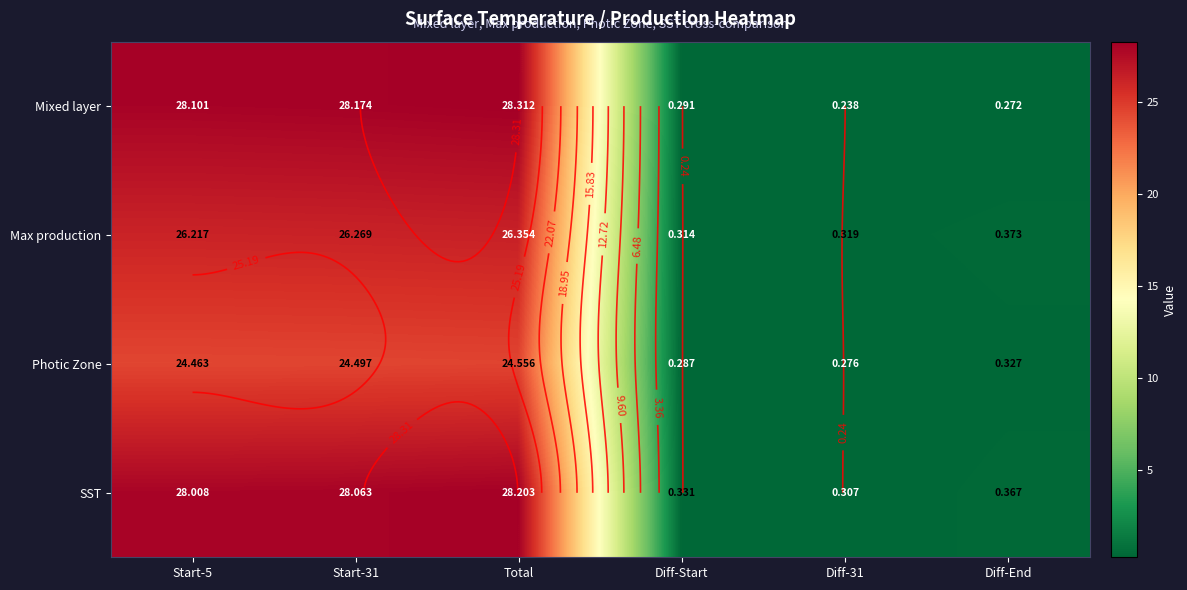

Which label corresponds to the smallest value in the chart?

Diff-31